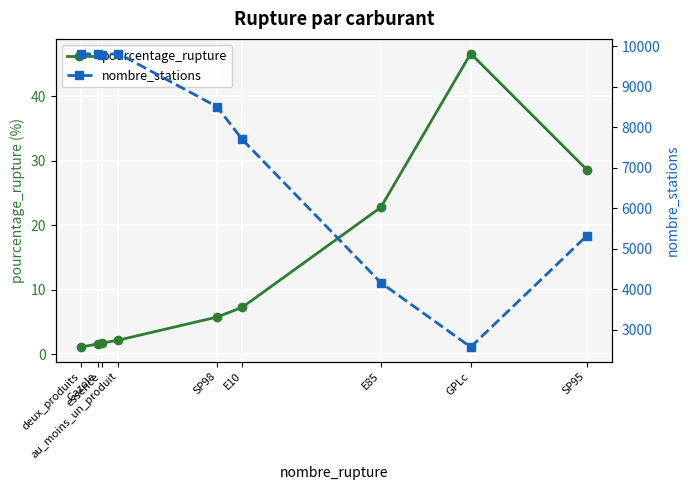

Which label corresponds to the largest value in the chart?

deux_produits